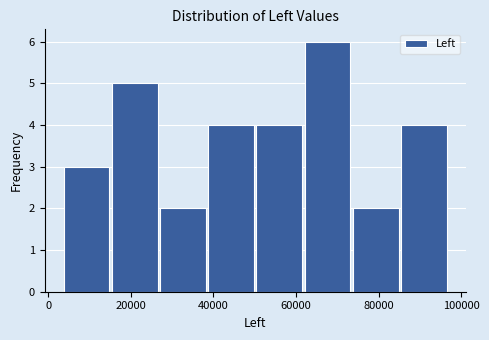

Reading left to right, transcribe this chart: for each bar, give the range it covers on the x-axis and its height. Neither the bar edges nor the heights are printed on the chart, so give them approximately, as read against the axes.

4000 to 16000: 3
16000 to 26000: 5
26000 to 38000: 2
38000 to 50000: 4
50000 to 62000: 4
62000 to 74000: 6
74000 to 86000: 2
86000 to 96000: 4